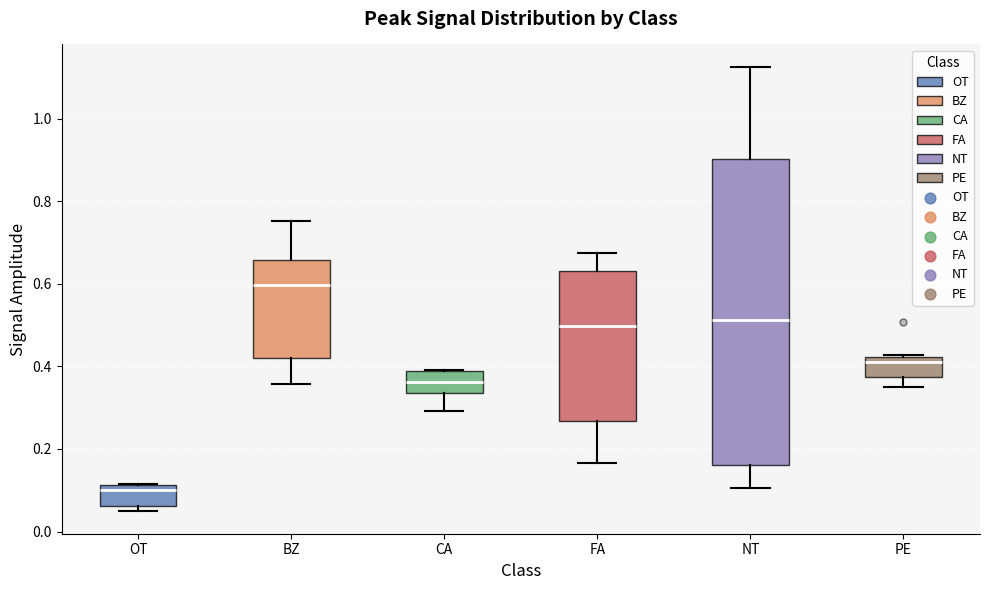

Reading left to right, transcribe this box plot: for each box, give where its median line is, the range the box spans, and where its two whiskers end, as read against the y-axis. The values are not printed on the chart, so give them approximately, as read against the axis.

OT: median 0.10, box 0.06 to 0.12, whiskers 0.04 to 0.12
BZ: median 0.60, box 0.42 to 0.66, whiskers 0.36 to 0.76
CA: median 0.36, box 0.34 to 0.38, whiskers 0.30 to 0.40
FA: median 0.50, box 0.26 to 0.64, whiskers 0.16 to 0.68
NT: median 0.52, box 0.16 to 0.90, whiskers 0.10 to 1.12
PE: median 0.42 (just below the box's upper edge), box 0.38 to 0.42, whiskers 0.34 to 0.42